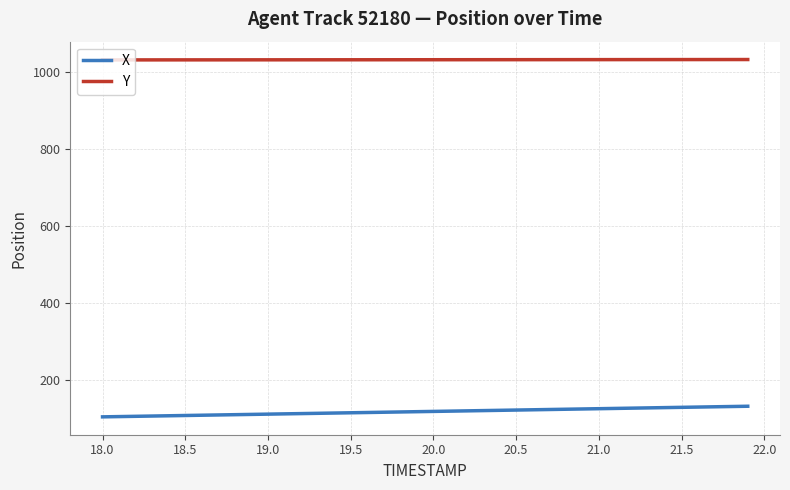

Which series has the largest total across all categories?

Y